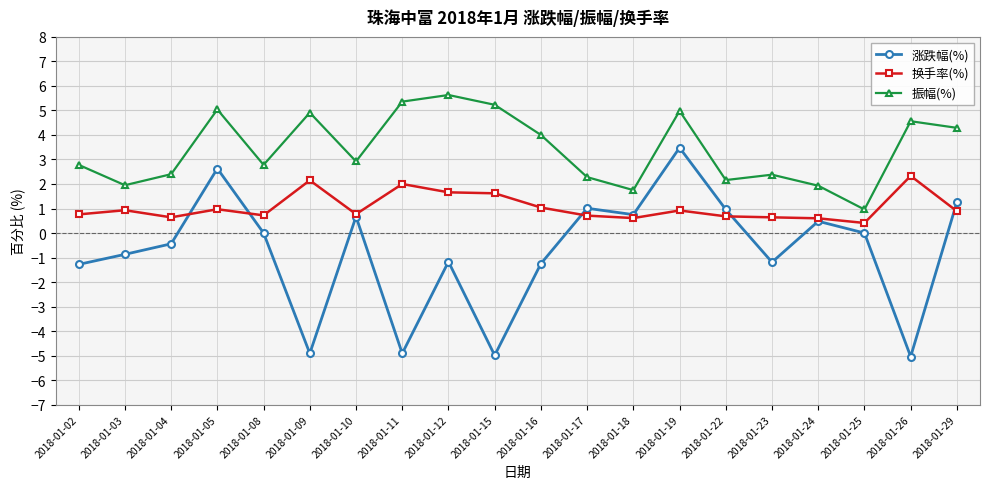

The 涨跌幅(%) series shows 0.3 at 2018-01-18. True or false?

False